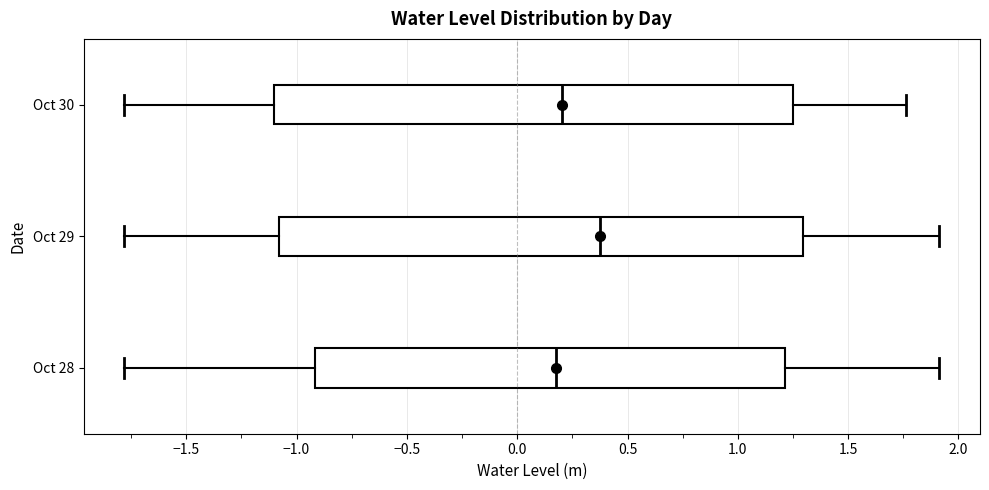

Where is the left edge of the box for Oct 29 on the x-axis? The values are not printed on the chart, so give them approximately, as read against the axis.

-1.10